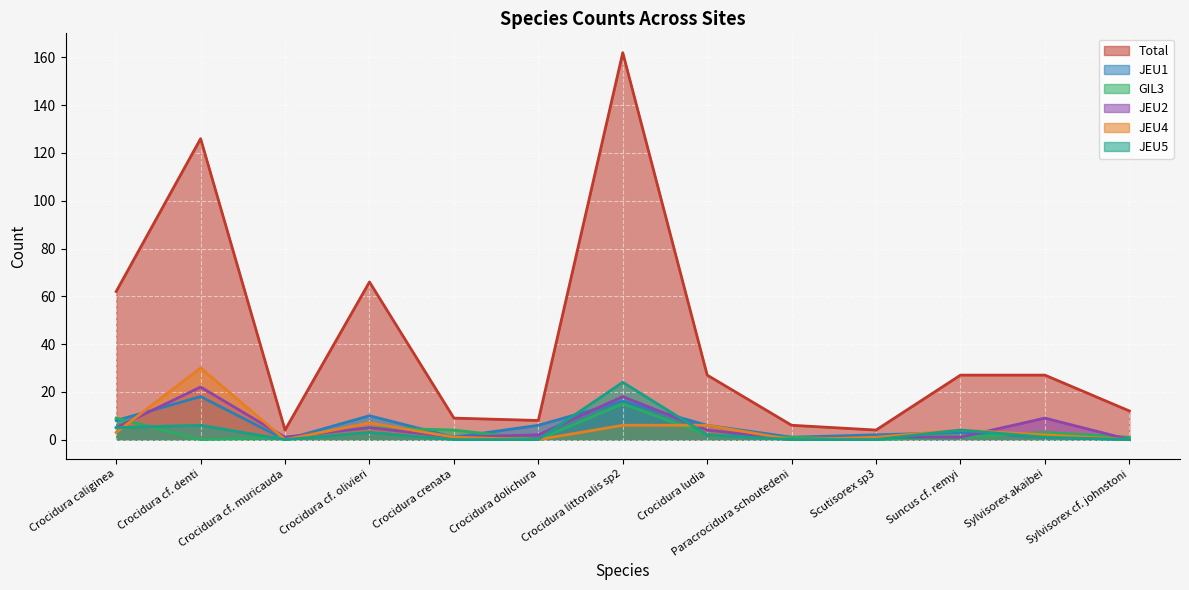

How many values in the JEU2 series are below 2?

6